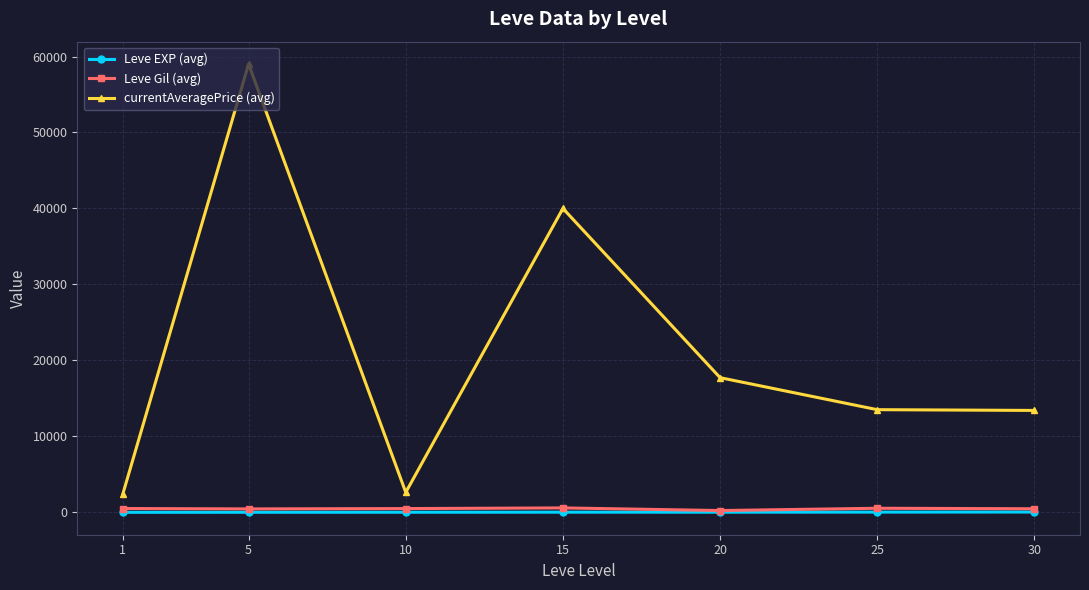

What are all the series names shown in the legend?

Leve EXP (avg), Leve Gil (avg), currentAveragePrice (avg)